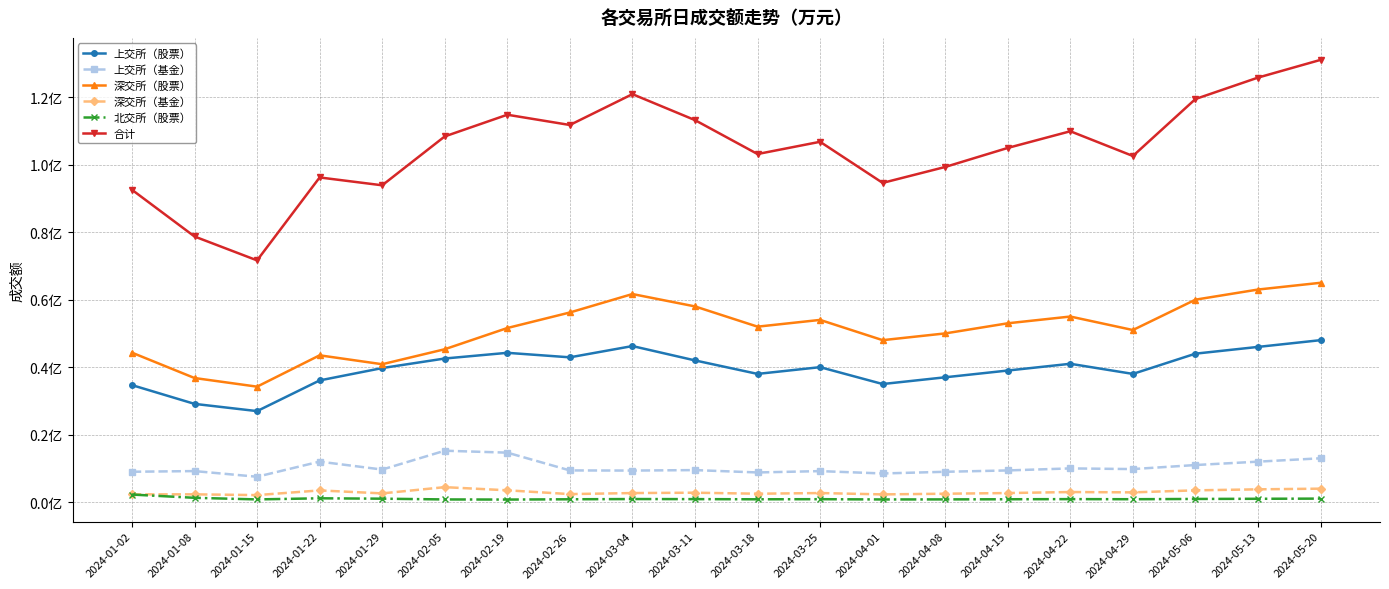

What is the maximum value shown in the chart?

131050000